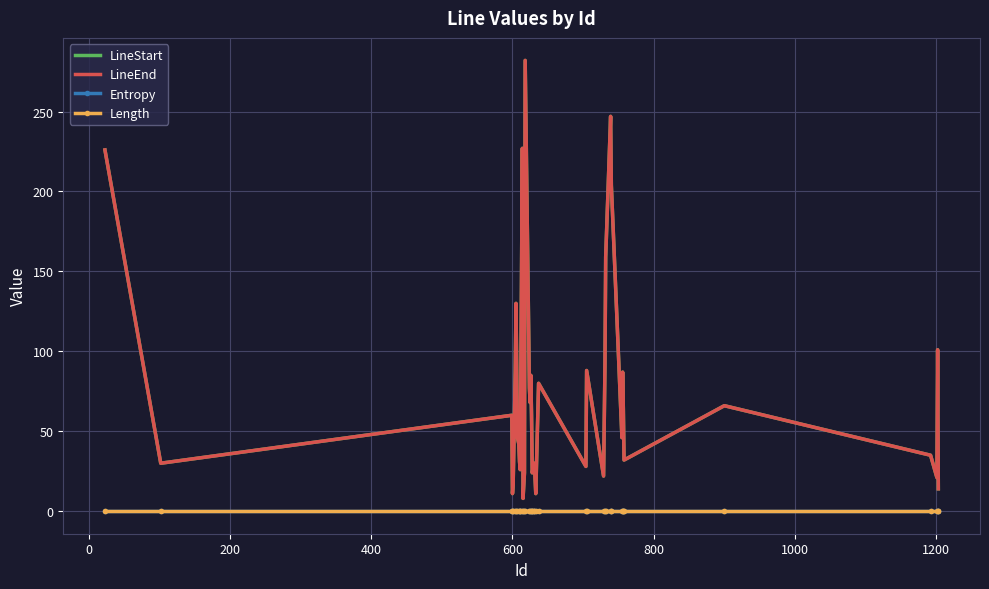

Which series has the largest range (max minus min)?

LineStart